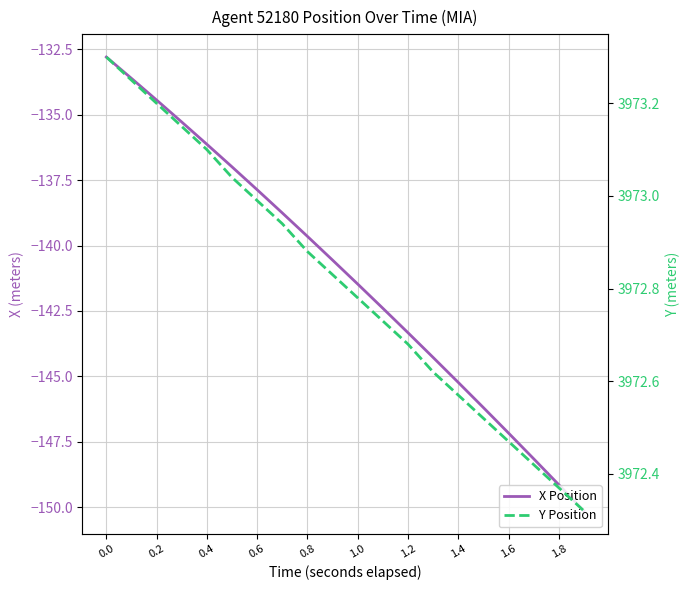

Rank the series by their average value, from highest to lowest.

Y Position, X Position